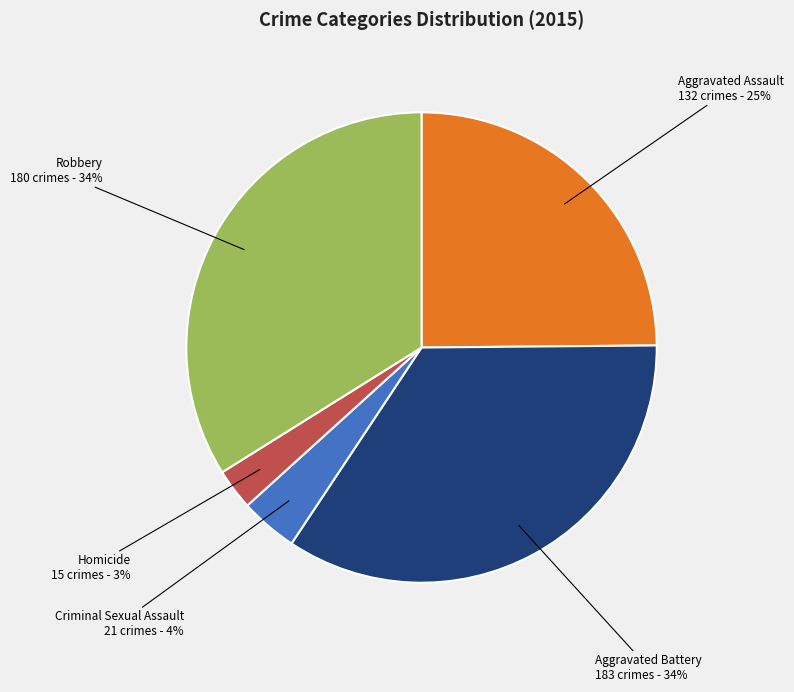

Which has a higher value, Criminal Sexual Assault or Robbery?

Robbery